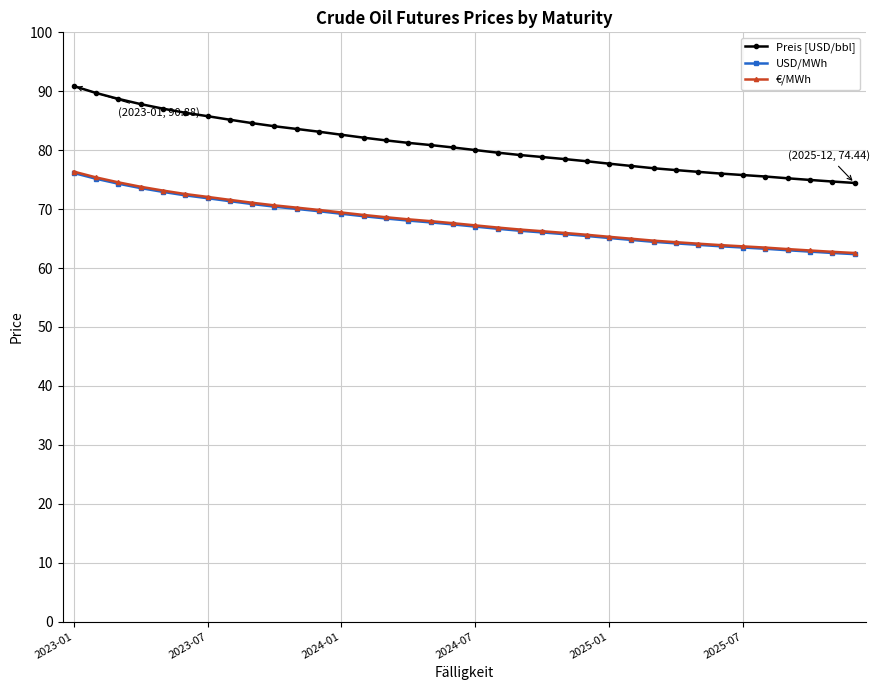

What is the maximum value shown in the chart?

90.9